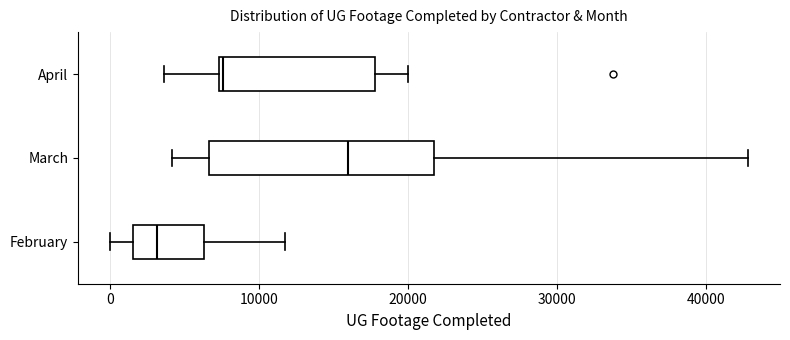

Reading bottom to top, transcribe this box plot: for each box, give where its median line is, the range the box spans, and where its two whiskers end, as read against the x-axis. The values are not printed on the chart, so give them approximately, as read against the axis.

February: median 3000, box 2000 to 6000, whiskers 0 to 12000
March: median 16000, box 7000 to 22000, whiskers 4000 to 43000
April: median 8000, box 7000 to 18000, whiskers 4000 to 20000